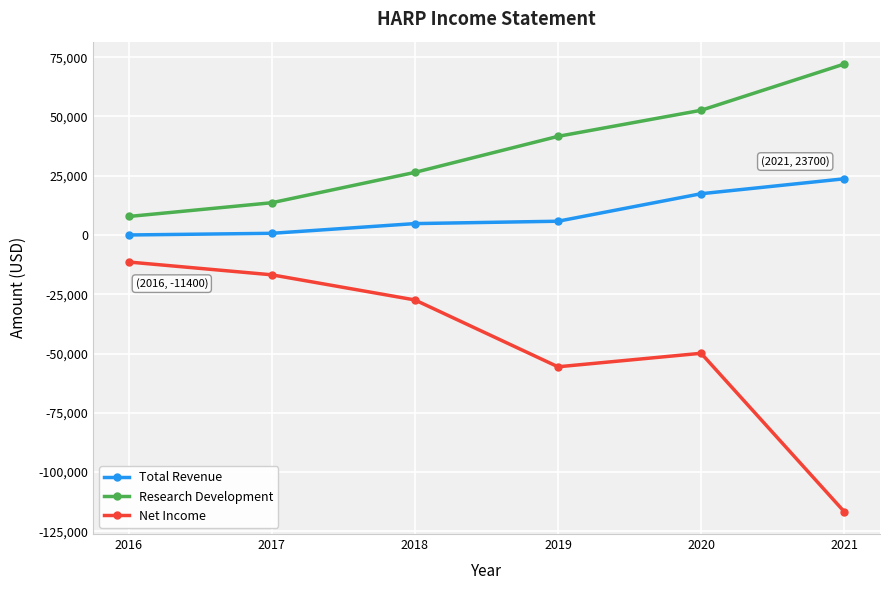

What is the value of the Research Development point at the 1st from the left?

7800